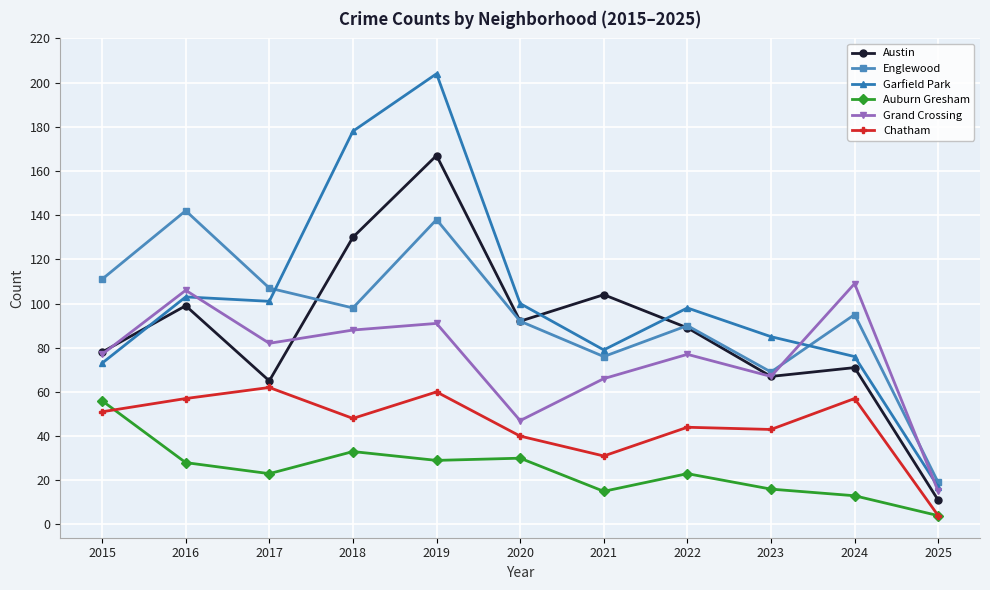

What is the value of the Auburn Gresham point at the 3rd from the left?

23